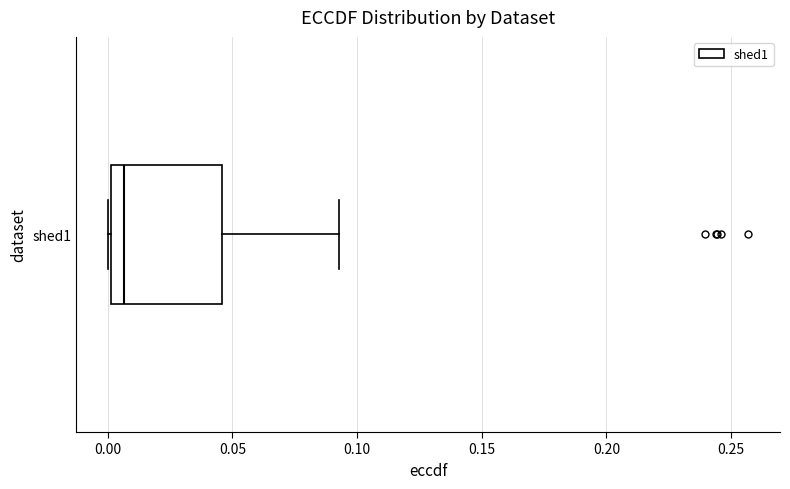

Transcribe this box plot: give where the median line is, the range the box spans, and where the two whiskers end, as read against the x-axis. The values are not printed on the chart, so give them approximately, as read against the axis.

median 0.005, box 0.000 to 0.045, whiskers 0.000 to 0.095